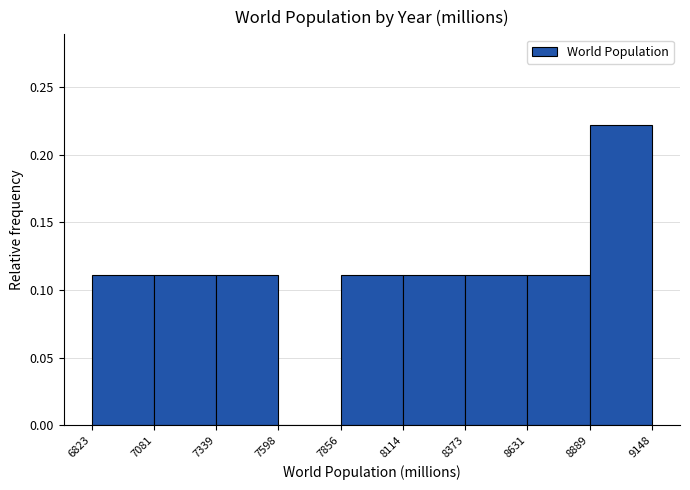

Reading left to right, transcribe this chart: for each bar, give the range it covers on the x-axis and its height. The values are not printed on the chart, so give them approximately, as read against the axis.

6823 to 7081: 0.11
7081 to 7339: 0.11
7339 to 7598: 0.11
7598 to 7856: 0
7856 to 8114: 0.11
8114 to 8373: 0.11
8373 to 8631: 0.11
8631 to 8889: 0.11
8889 to 9148: 0.22